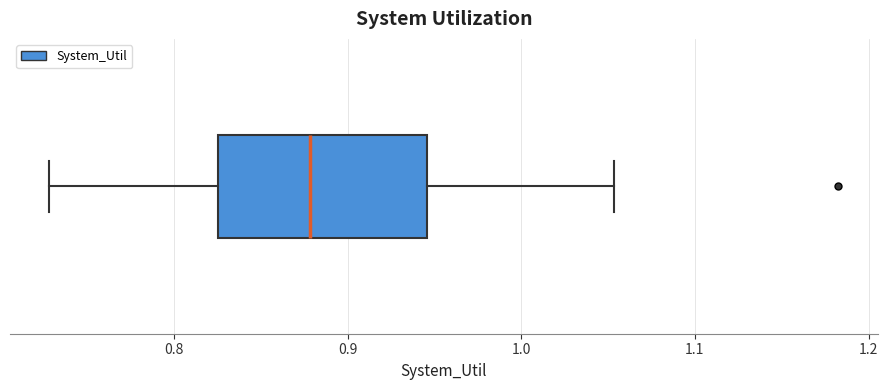

Where does the median line of the box sit on the x-axis? The values are not printed on the chart, so give them approximately, as read against the axis.

0.88